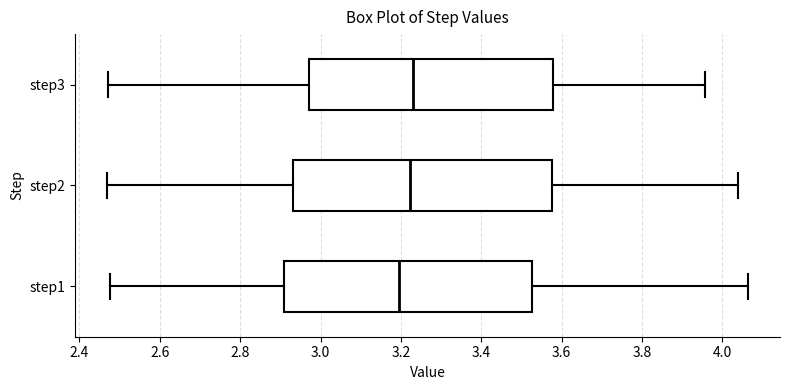

Which box is the widest, from its left edge to its right edge?

step2